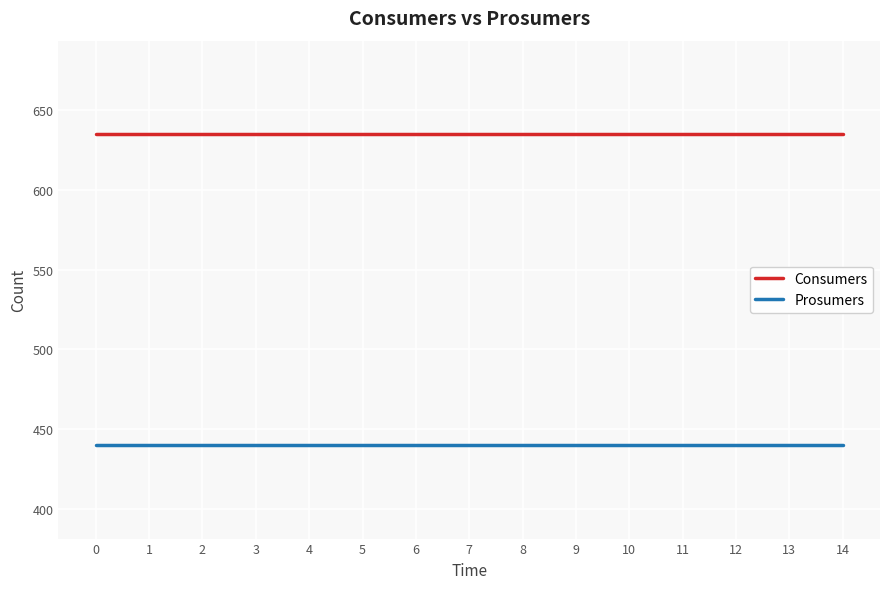

True or false: Consumers and Prosumers cross at least once.

False